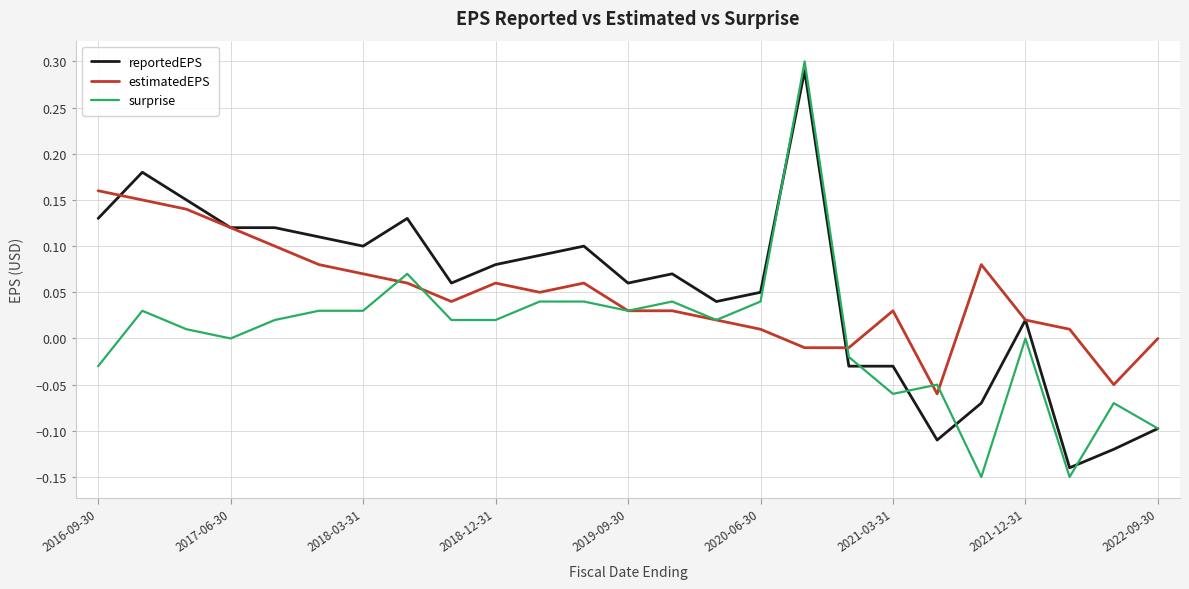

Which series has the widest spread of values?

surprise